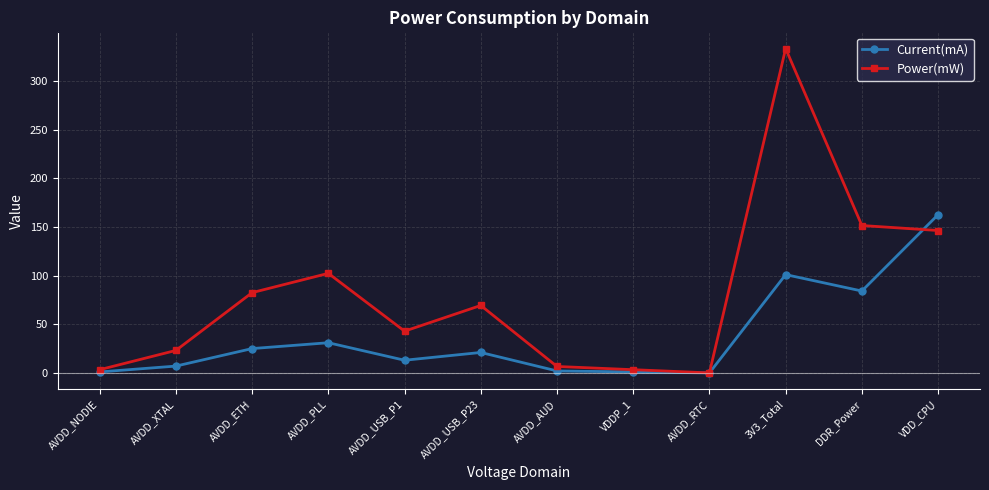

What is the difference between the maximum and second lowest values in the Power(mW) series?

330.0